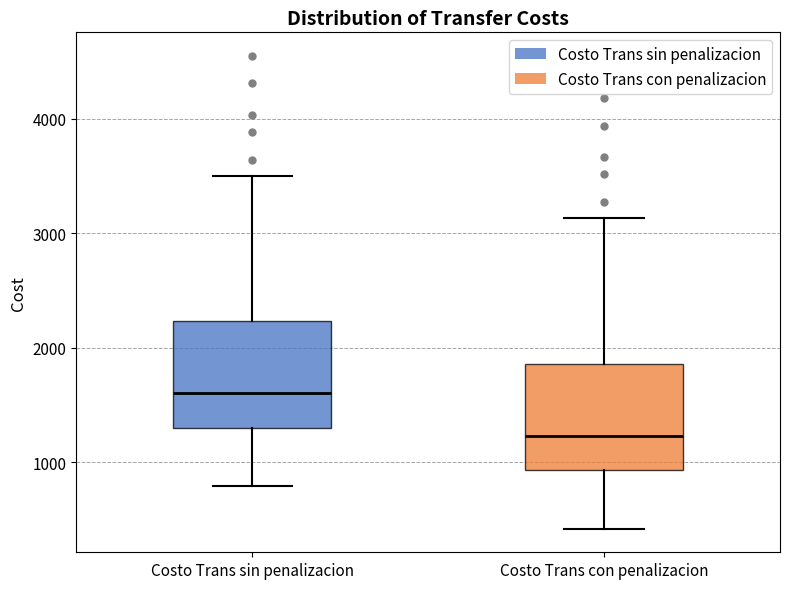

Reading left to right, read every box against the y-axis: the position of its median line, the range the box covers, and the ends of its whiskers. The values are not printed on the chart, so give them approximately, as read against the axis.

Costo Trans sin penalizacion: median 1600, box 1300 to 2200, whiskers 800 to 3500
Costo Trans con penalizacion: median 1200, box 900 to 1900, whiskers 400 to 3100